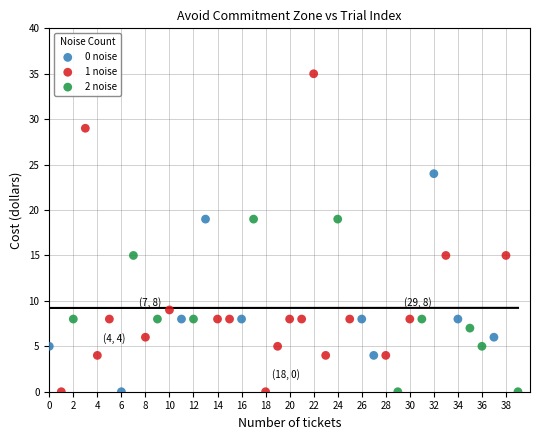

Which series has the widest spread of Y values?

1 noise